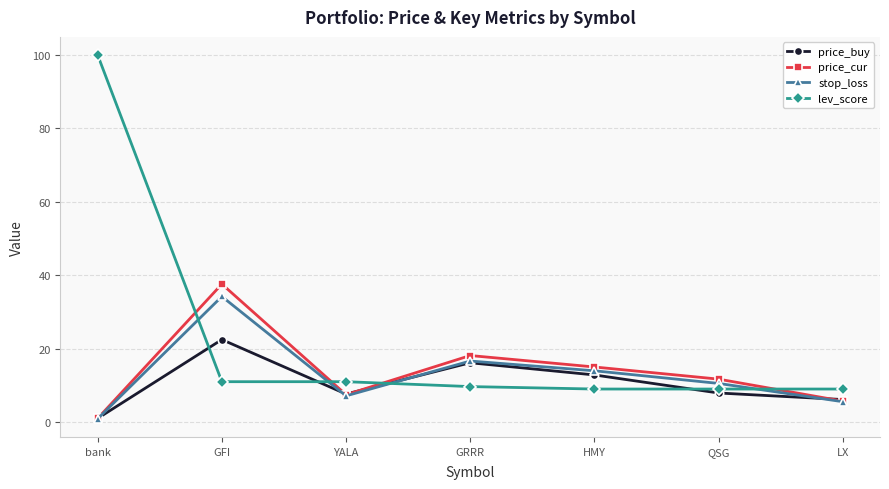

Which series changed the most between GRRR and LX?

price_cur